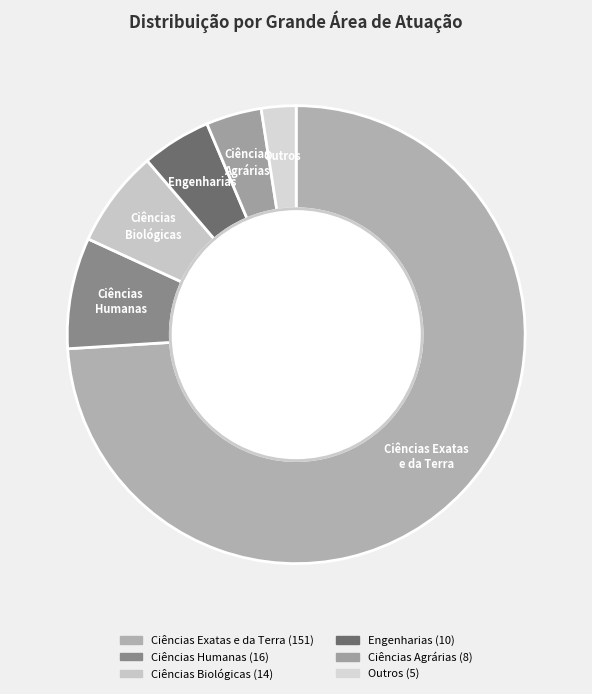

How many slices are in this pie chart?

6